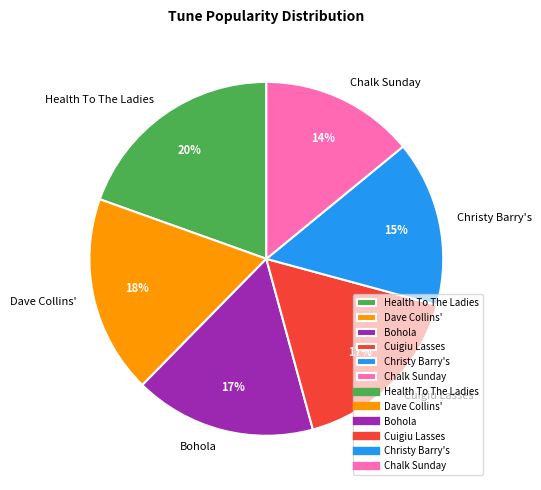

To the nearest percent, what is the average slice percentage?

17%